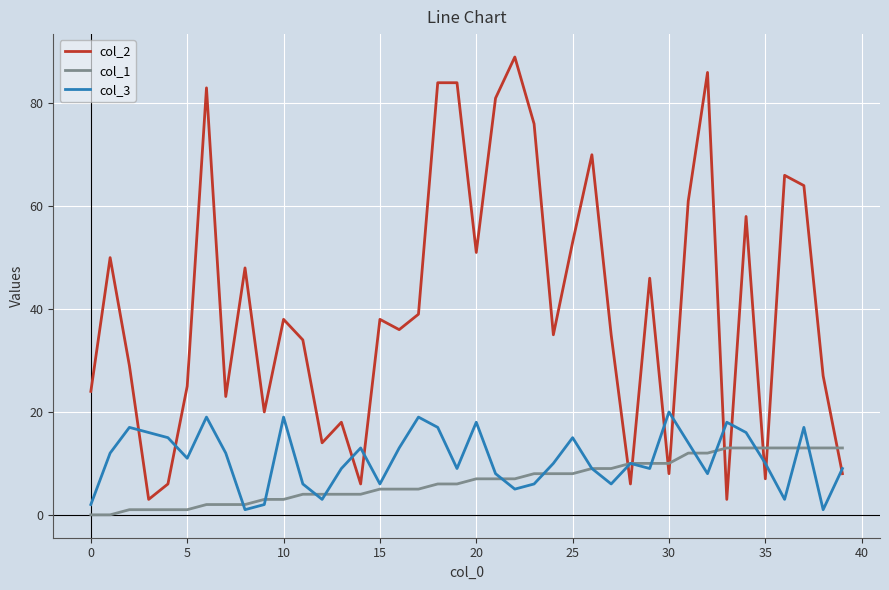

What is the difference between the maximum and minimum values in the col_2 series?

86